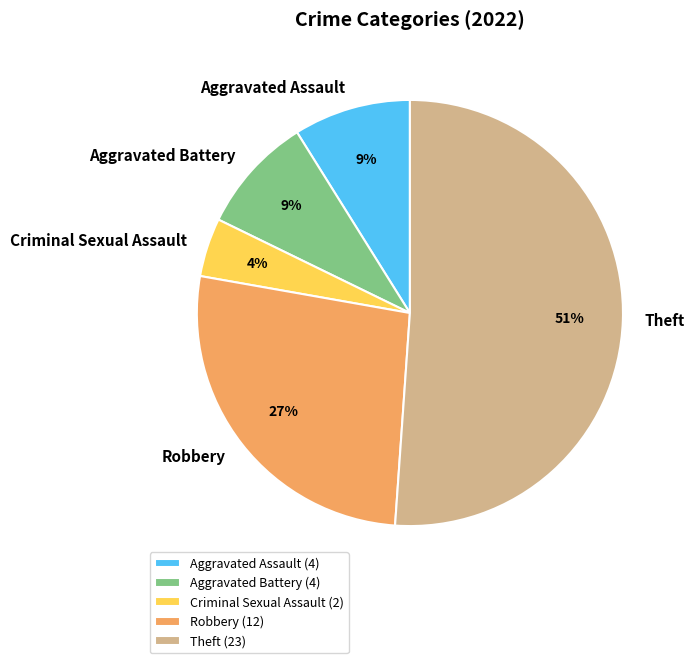

Between Theft and Aggravated Battery, which is larger?

Theft